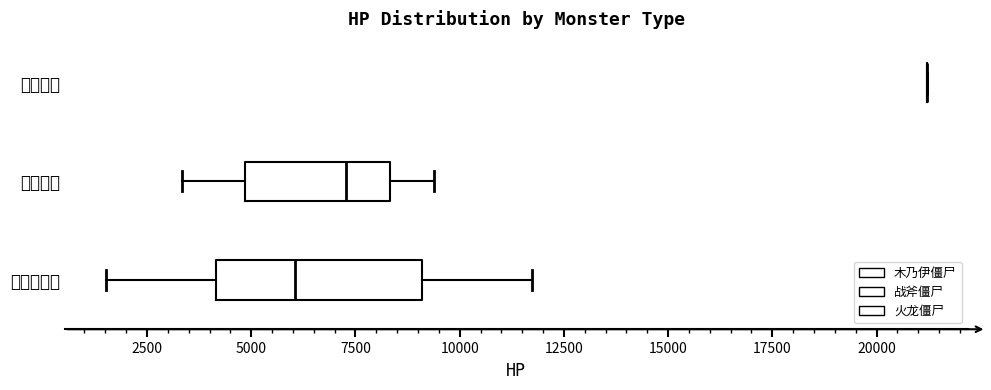

Reading bottom to top, transcribe this box plot: for each box, give where its median line is, the range the box spans, and where its two whiskers end, as read against the x-axis. The values are not printed on the chart, so give them approximately, as read against the axis.

木乃伊僵尸: median 6000, box 4000 to 9000, whiskers 1500 to 11500
战斧僵尸: median 7500, box 5000 to 8500, whiskers 3500 to 9500
火龙僵尸: box collapsed to a line at 21000, whiskers 21000 to 21000